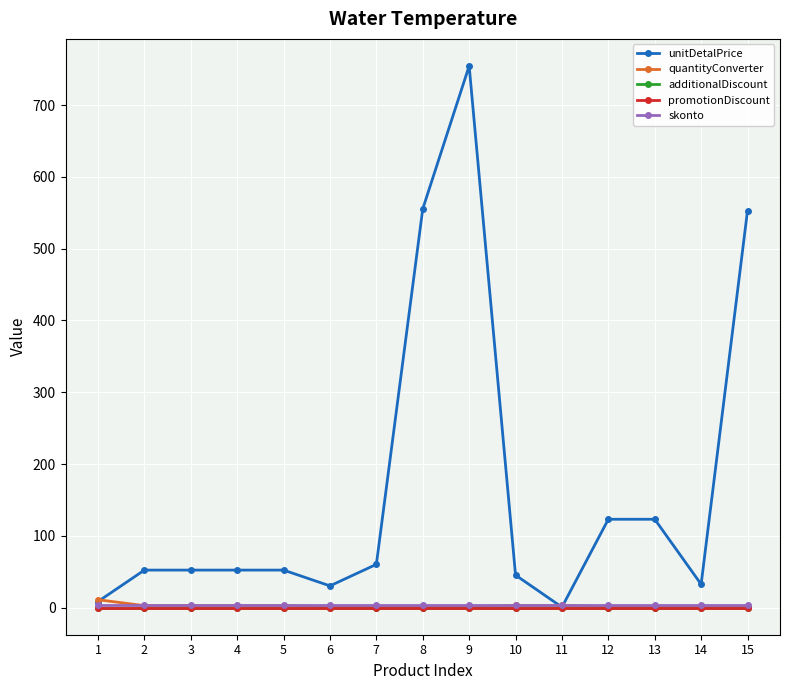

What is the spread (max minus min) of values at 15?

553.0